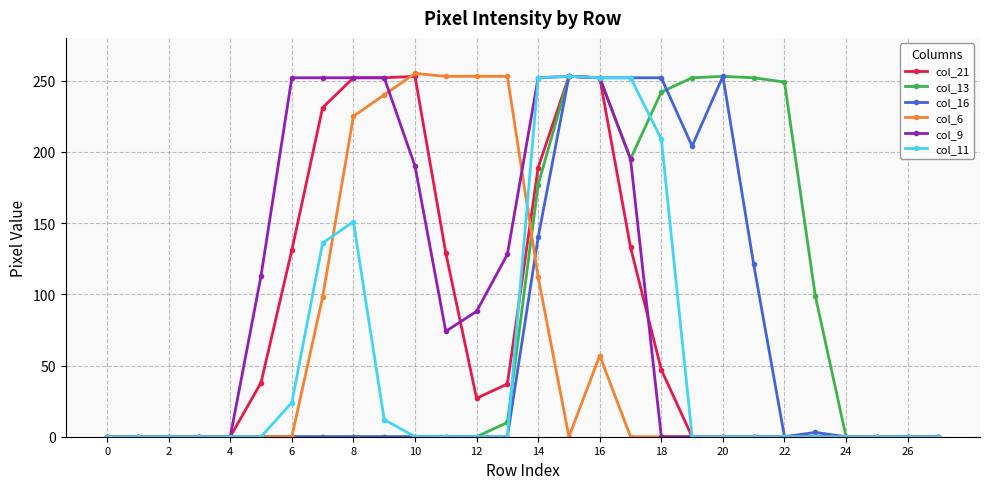

What is the greatest value displayed?

255